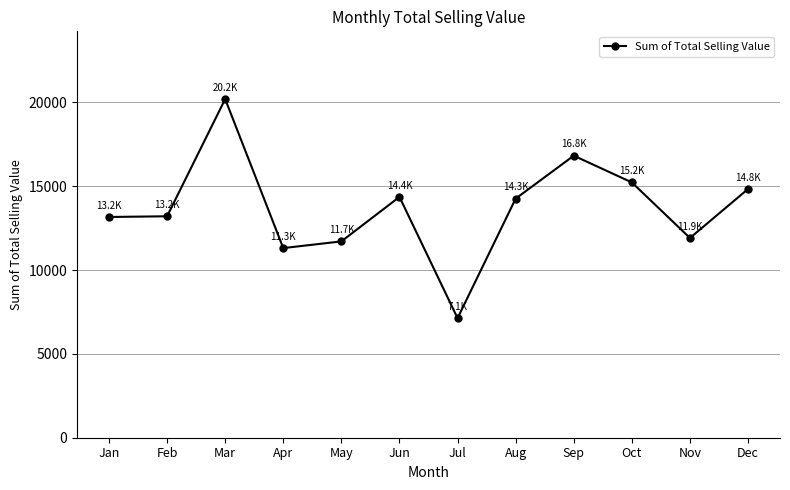

At which category does the chart reach its peak across all series?

Mar